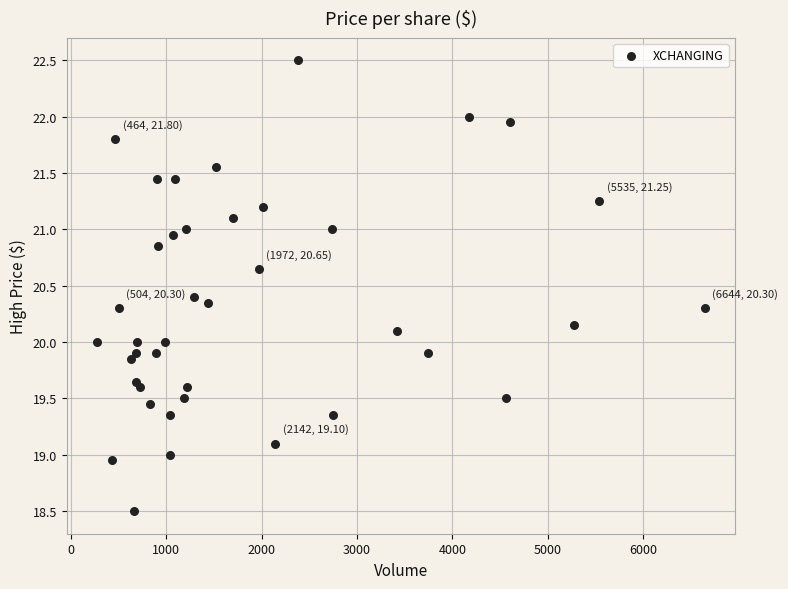

What is the range of X values (max minus min)?

6365.0